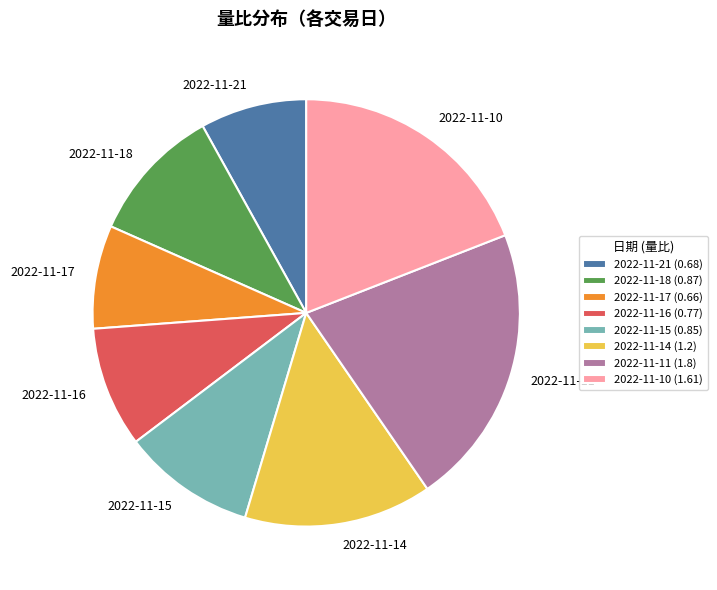

Is 2022-11-15 the majority of the pie?

No